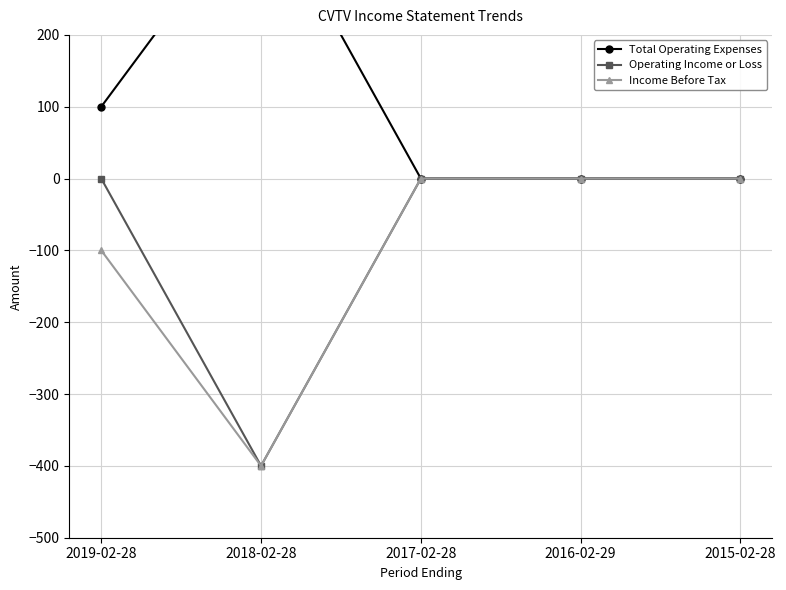

What is the label of the 4th point from the left?

2016-02-29